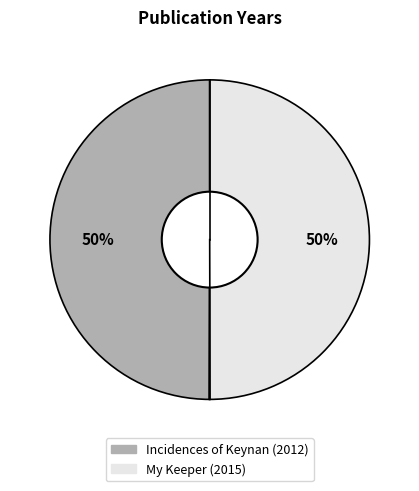

Do Incidences of Keynan and My Keeper together represent more than half of the pie?

Yes